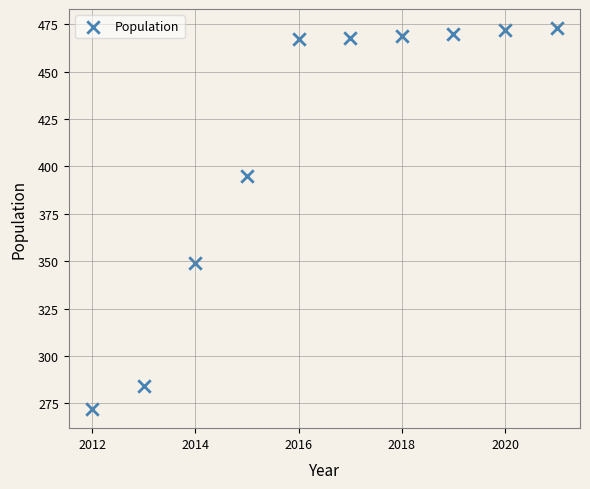

What is the range of X values (max minus min)?

9